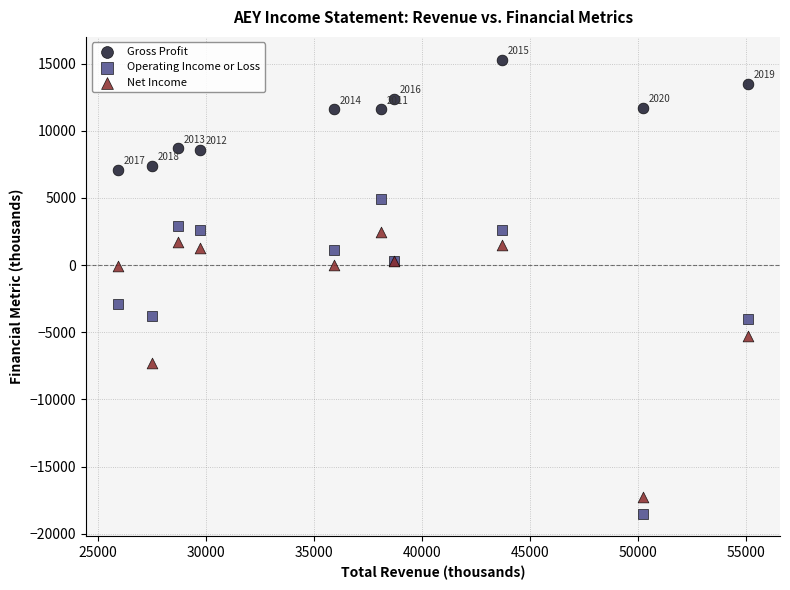

What are all the series names shown in the legend?

Gross Profit, Operating Income or Loss, Net Income